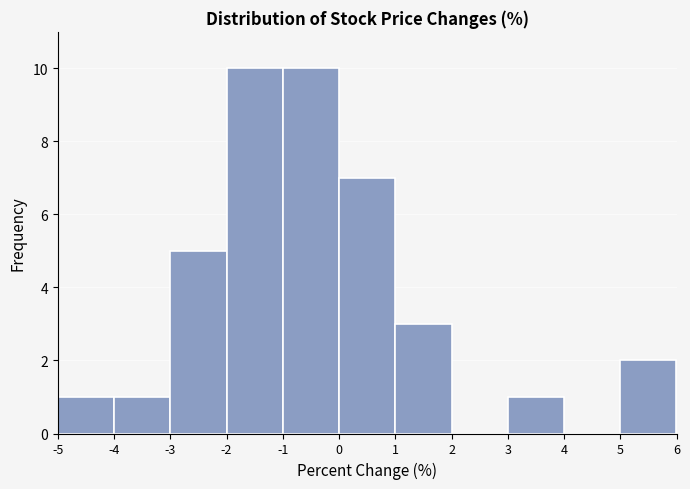

Reading left to right, list every bar in this chart as the range it spans on the x-axis followed by its height. The values are not printed on the chart, so give them approximately, as read against the axis.

-5 to -4: 1
-4 to -3: 1
-3 to -2: 5
-2 to -1: 10
-1 to 0: 10
0 to 1: 7
1 to 2: 3
2 to 3: 0
3 to 4: 1
4 to 5: 0
5 to 6: 2